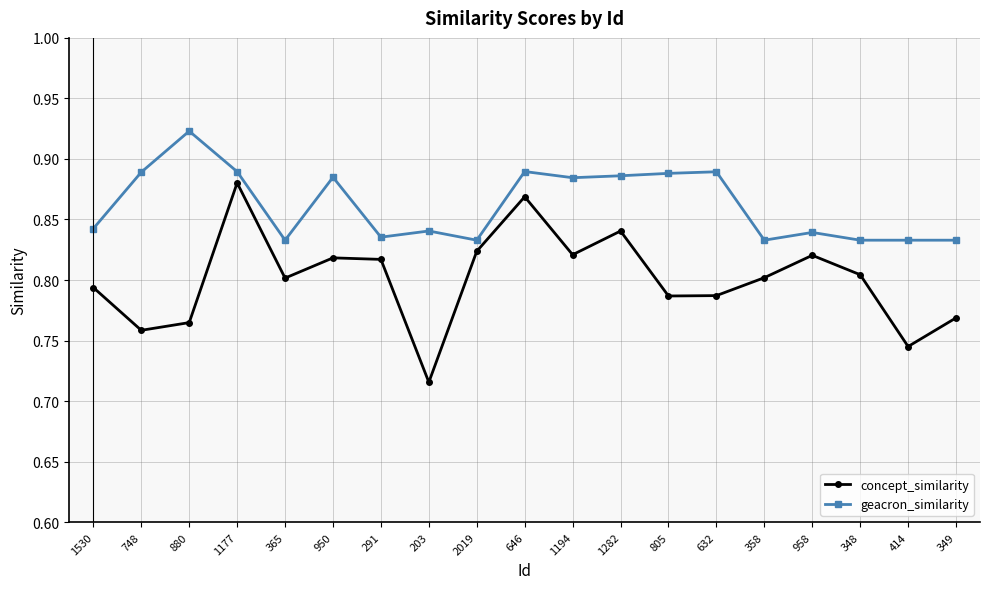

Where is the first local maximum for concept_similarity?

1177